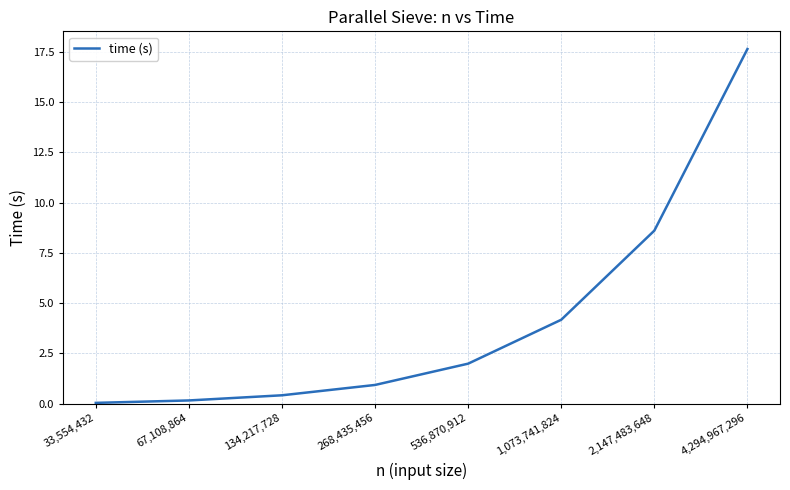

At which category does the chart reach its peak across all series?

4,294,967,296